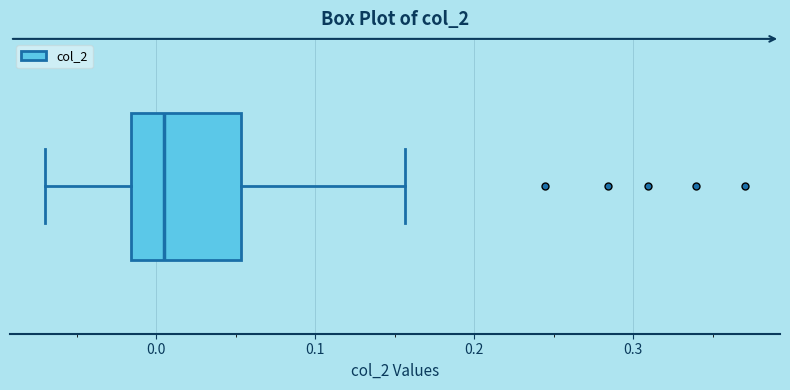

Transcribe this box plot: give where the median line is, the range the box spans, and where the two whiskers end, as read against the x-axis. The values are not printed on the chart, so give them approximately, as read against the axis.

median 0.00, box -0.02 to 0.05, whiskers -0.07 to 0.16